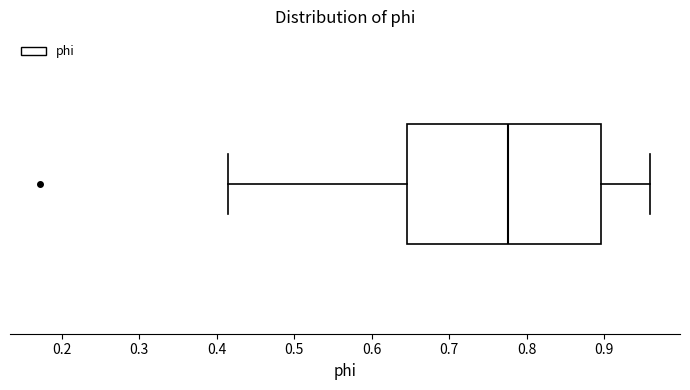

Transcribe this box plot: give where the median line is, the range the box spans, and where the two whiskers end, as read against the x-axis. The values are not printed on the chart, so give them approximately, as read against the axis.

median 0.78, box 0.65 to 0.90, whiskers 0.41 to 0.96